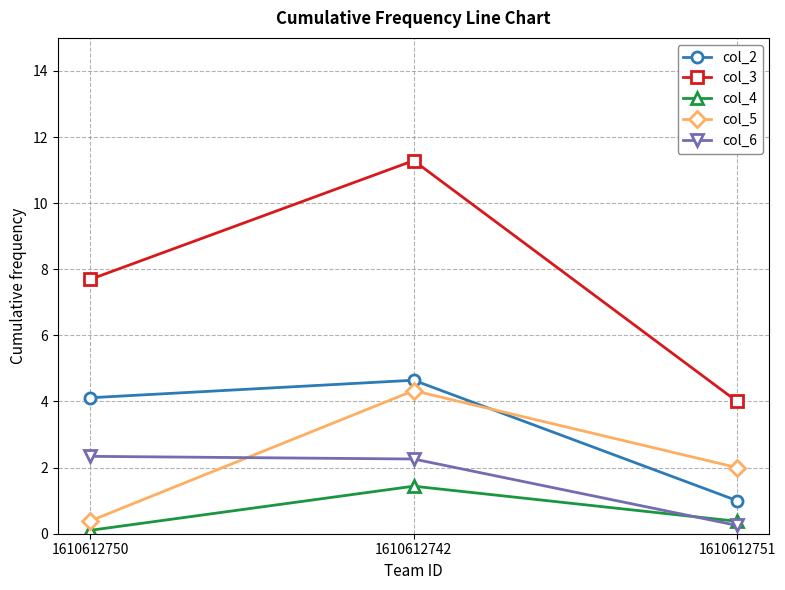

The col_2 series shows 1.0 at 1610612751. True or false?

True